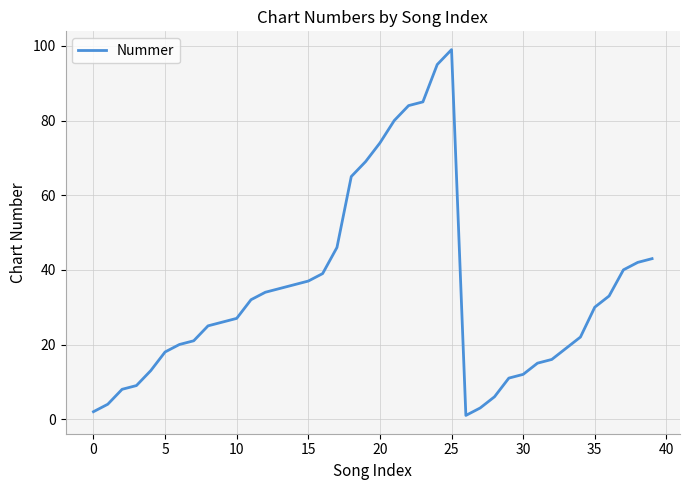

How many distinct data groups are displayed?

1